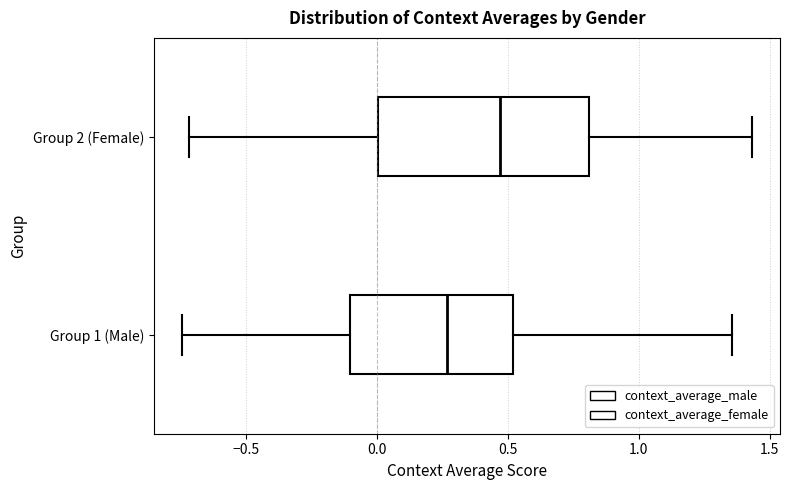

Reading bottom to top, read every box against the x-axis: the position of its median line, the range the box covers, and the ends of its whiskers. The values are not printed on the chart, so give them approximately, as read against the axis.

Group 1 (Male): median 0.25, box -0.10 to 0.50, whiskers -0.75 to 1.35
Group 2 (Female): median 0.45, box 0.00 to 0.80, whiskers -0.70 to 1.45